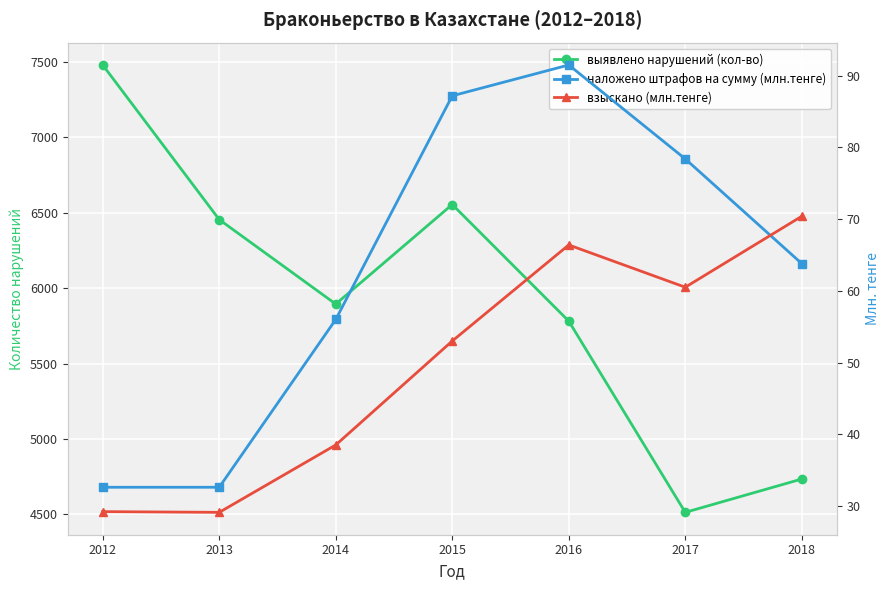

True or false: наложено штрафов на сумму (млн.тенге) has more than 2 interior local peaks.

False